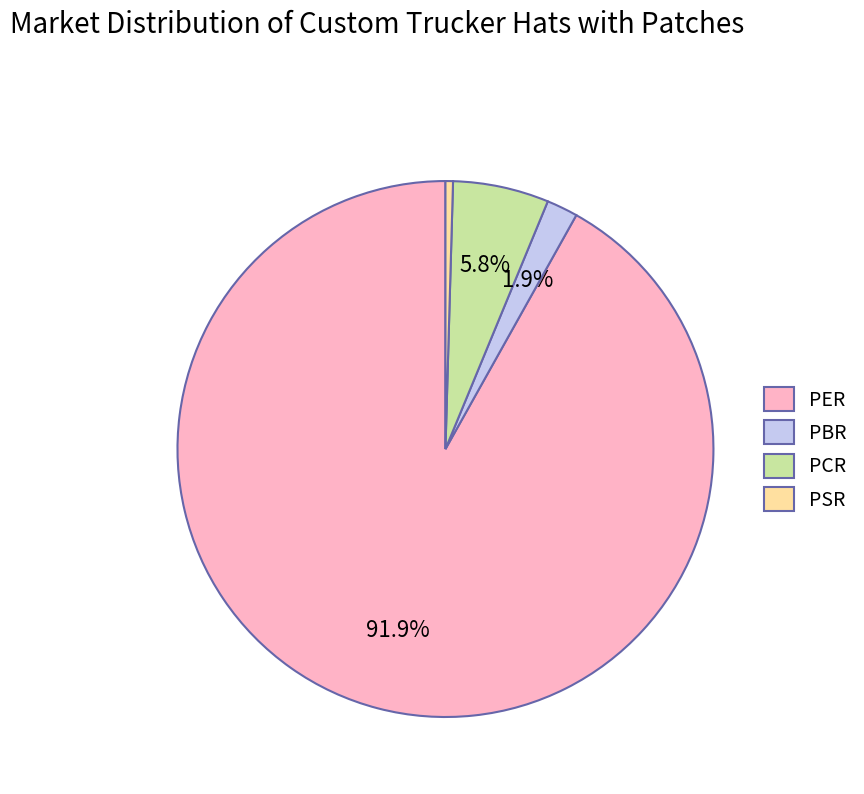

True or false: PSR accounts for 0% of the total.

True